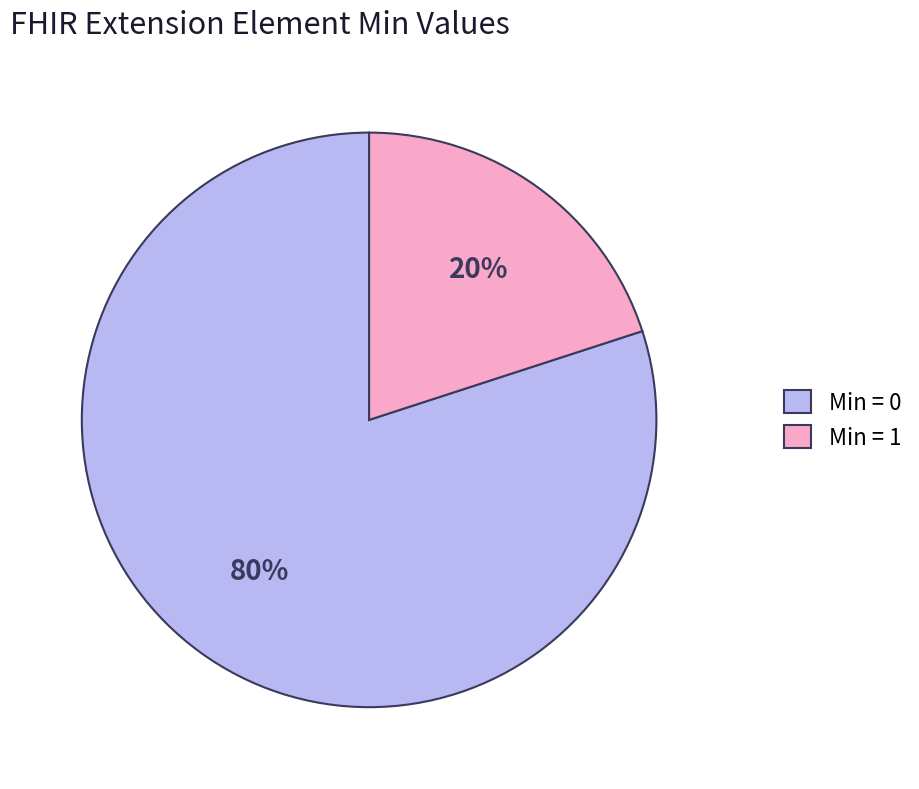

Does Min = 1 account for over 50% of the chart?

No